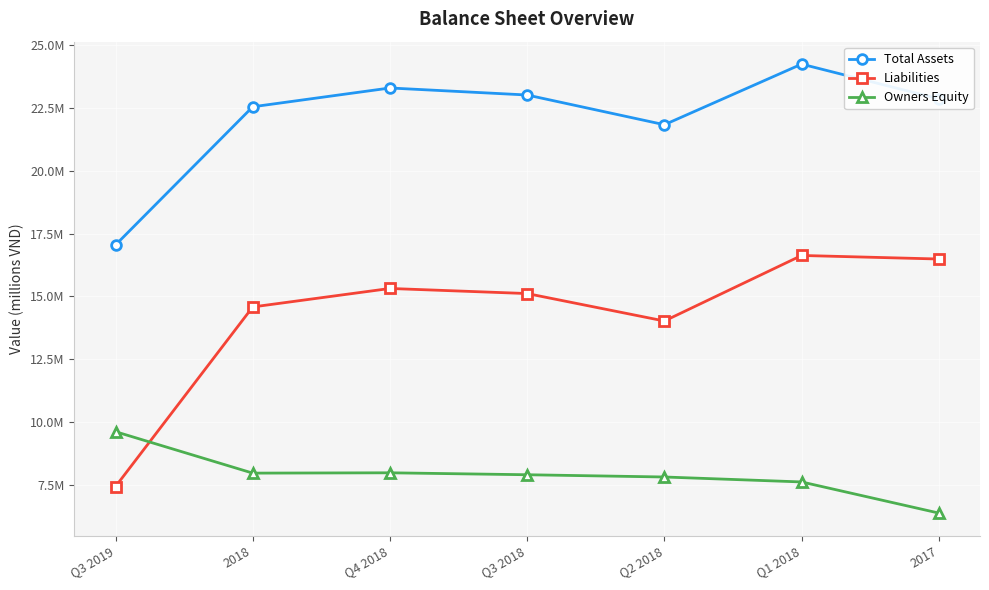

What is the total value across all series at Q3 2019?

34092092